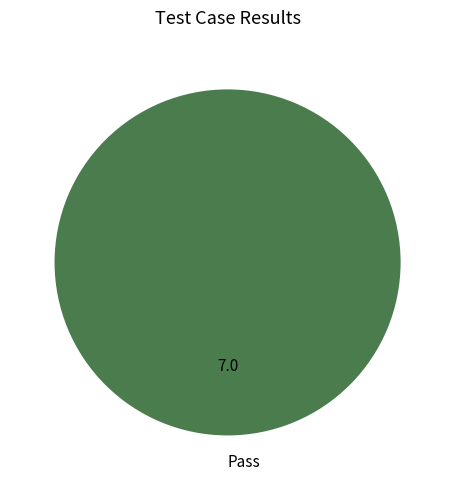

Does any single category account for the majority?

Yes